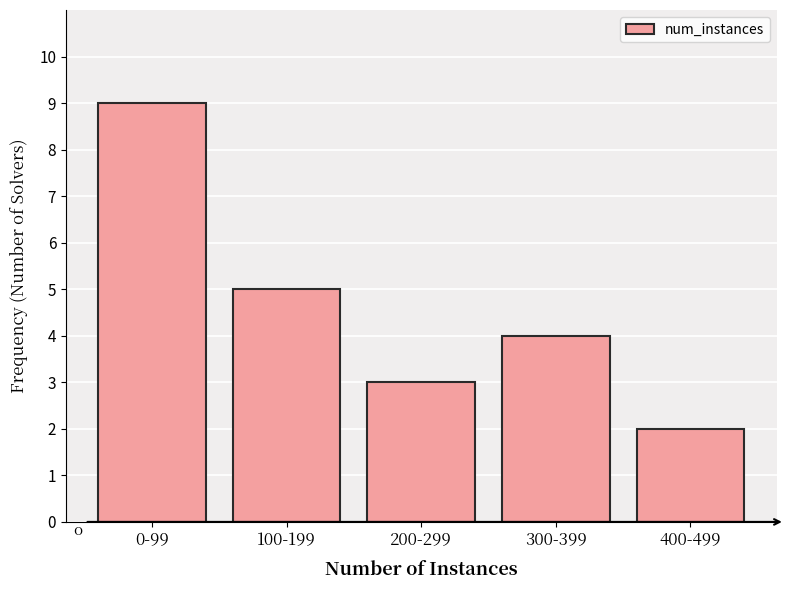

Reading right to left, what are all the values shown in this chart?

400-499=2	300-399=4	200-299=3	100-199=5	0-99=9